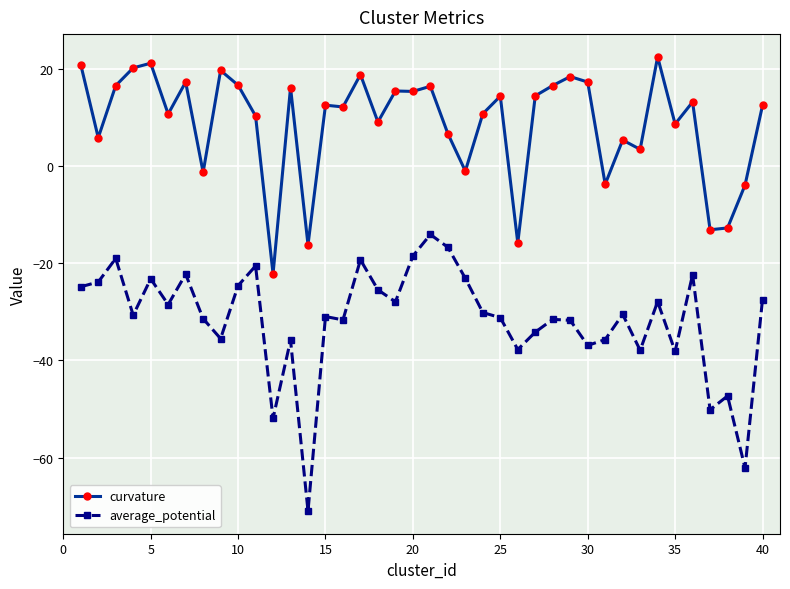

What is the maximum value for curvature?

22.6